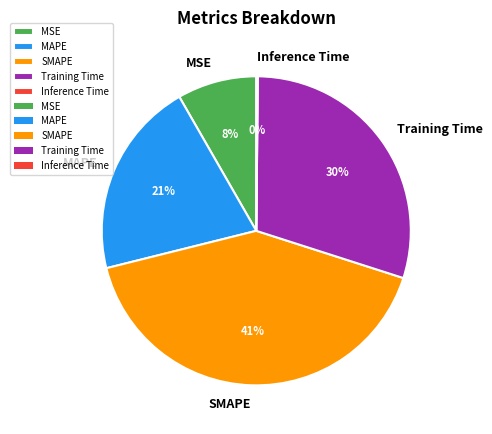

Between MAPE and SMAPE, which is larger?

SMAPE